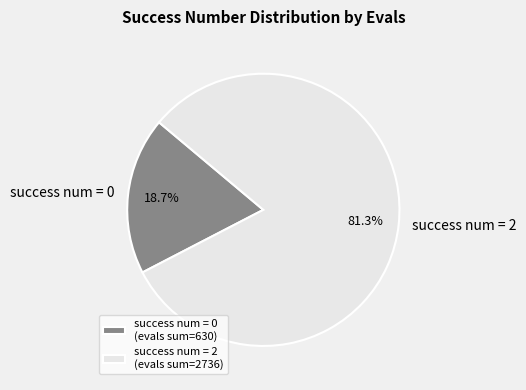

How much of the chart is everything except success num = 0?

81.3%